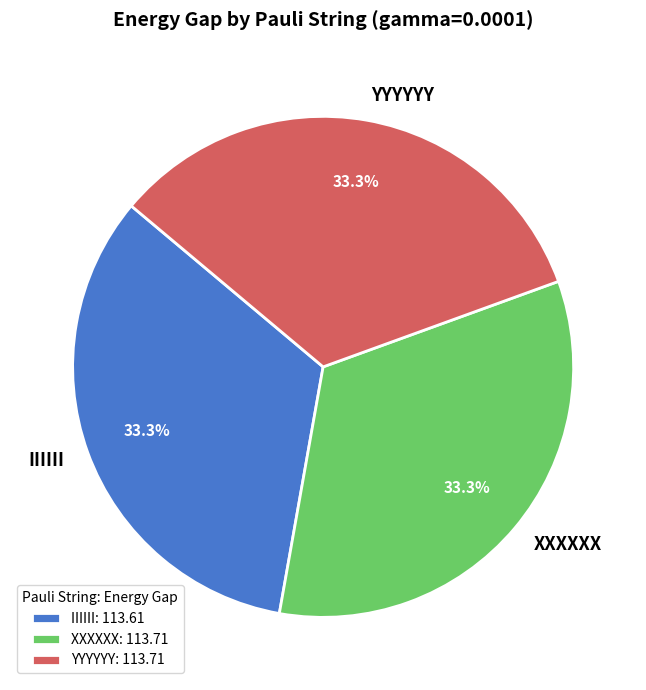

How many slices are in this pie chart?

3